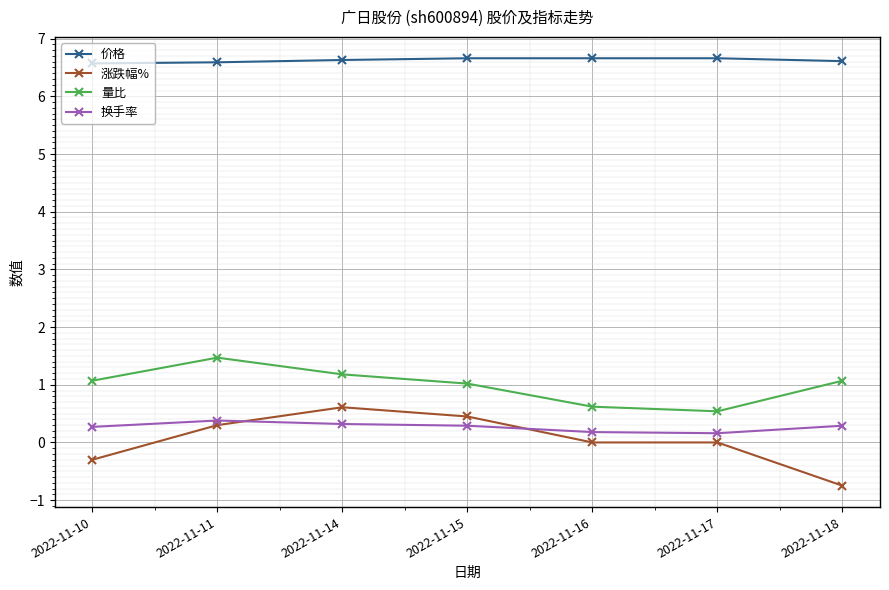

List the series in order of their peak value, lowest first.

换手率, 涨跌幅%, 量比, 价格